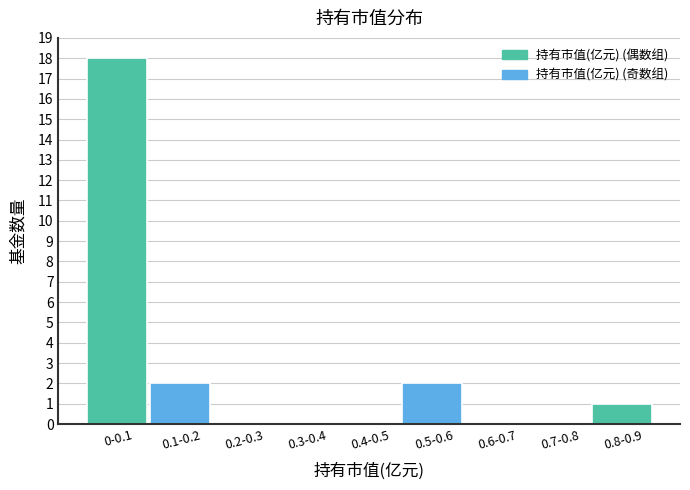

Reading left to right, transcribe all the data shown in this chart.

0-0.1=18	0.1-0.2=2	0.2-0.3=0	0.3-0.4=0	0.4-0.5=0	0.5-0.6=2	0.6-0.7=0	0.7-0.8=0	0.8-0.9=1